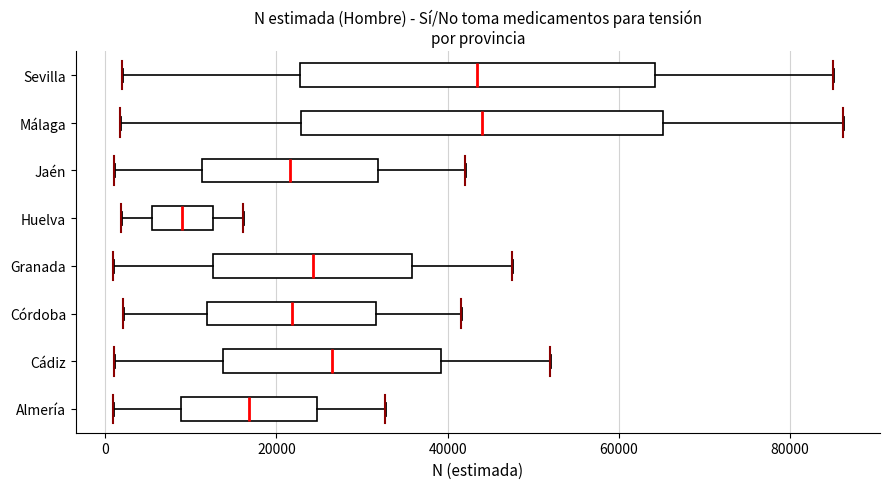

Reading bottom to top, read every box against the x-axis: the position of its median line, the range the box covers, and the ends of its whiskers. The values are not printed on the chart, so give them approximately, as read against the axis.

Almería: median 16000, box 8000 to 24000, whiskers 0 to 32000
Cádiz: median 26000, box 14000 to 40000, whiskers 2000 to 52000
Córdoba: median 22000, box 12000 to 32000, whiskers 2000 to 42000
Granada: median 24000, box 12000 to 36000, whiskers 0 to 48000
Huelva: median 8000, box 6000 to 12000, whiskers 2000 to 16000
Jaén: median 22000, box 12000 to 32000, whiskers 2000 to 42000
Málaga: median 44000, box 22000 to 66000, whiskers 2000 to 86000
Sevilla: median 44000, box 22000 to 64000, whiskers 2000 to 86000